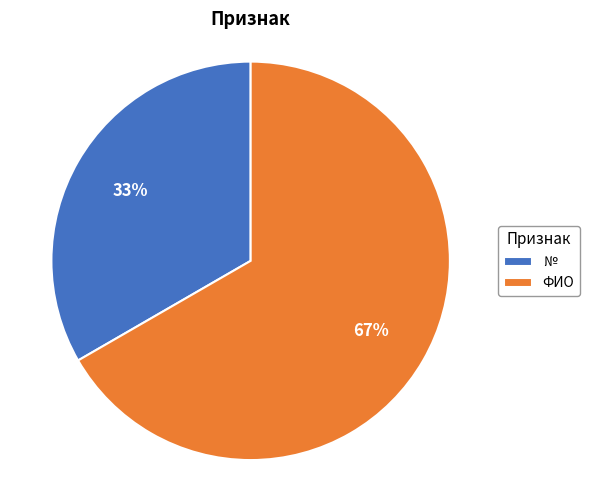

Is it true that ФИО is 59% of the pie?

False